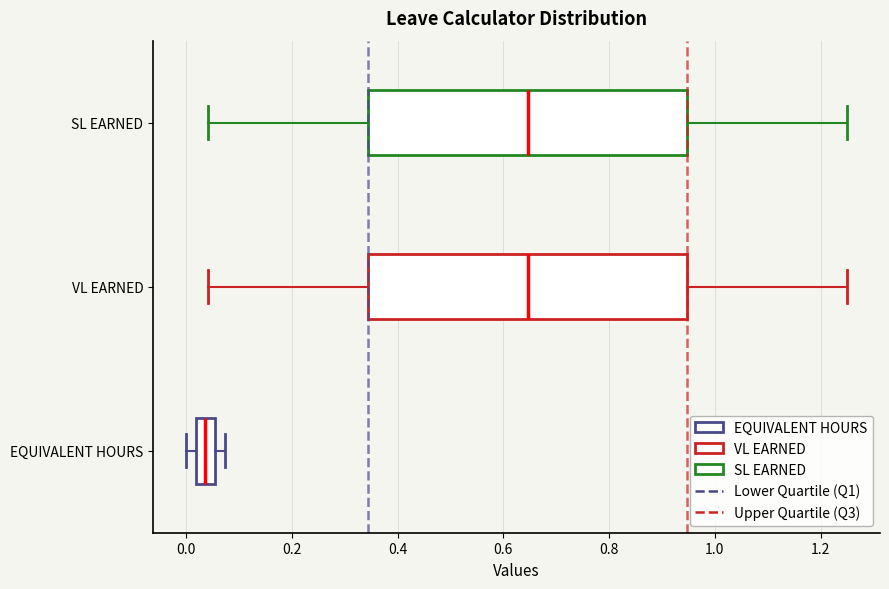

Where is the left edge of the box for VL EARNED on the x-axis? The values are not printed on the chart, so give them approximately, as read against the axis.

0.34